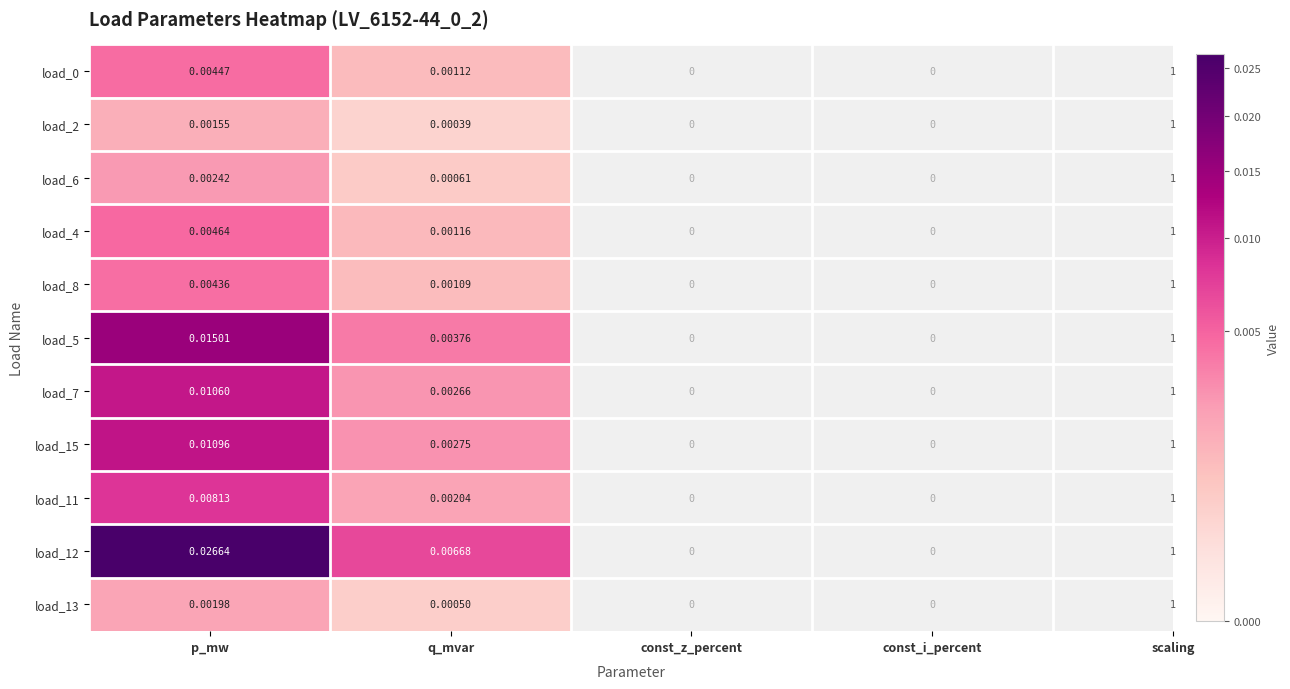

List the labels in order of load_4 value, largest first.

p_mw, q_mvar